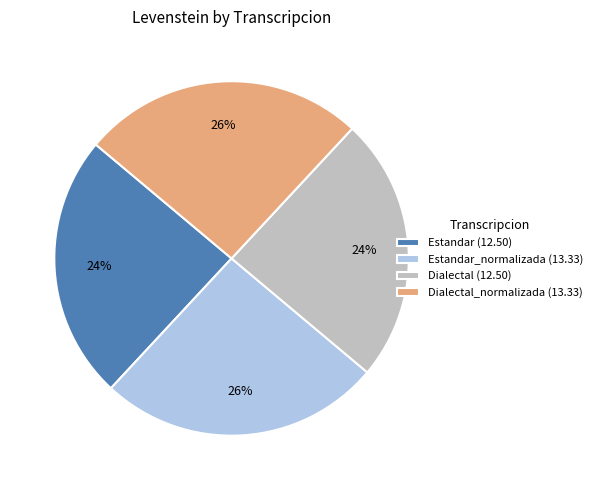

True or false: Estandar_normalizada (13.33) accounts for 26% of the total.

True